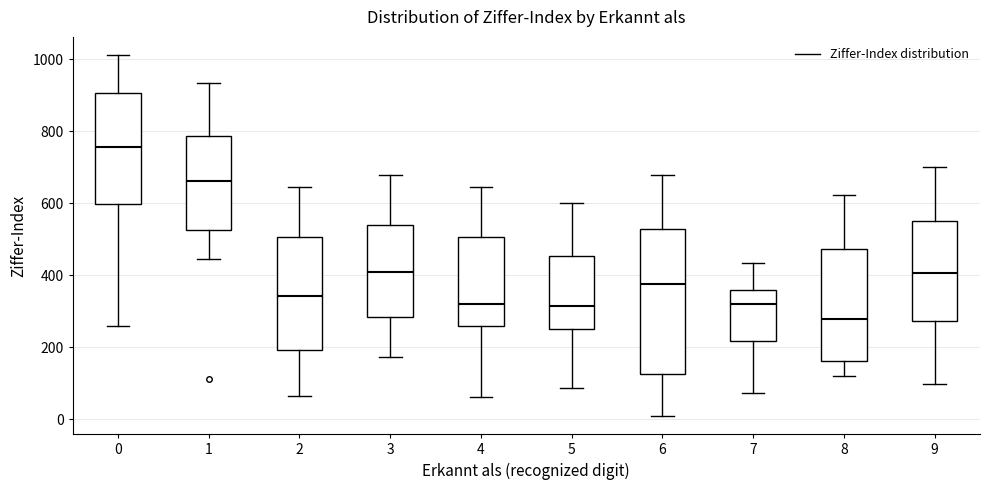

Where does the median line of the box at x = 1 sit on the y-axis? The values are not printed on the chart, so give them approximately, as read against the axis.

660